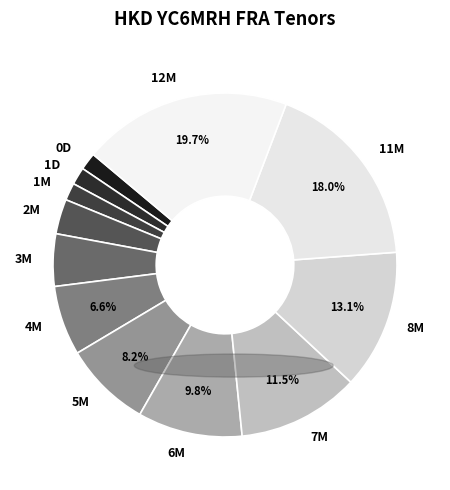

What percentage is the 1M slice, to the nearest percent?

2%